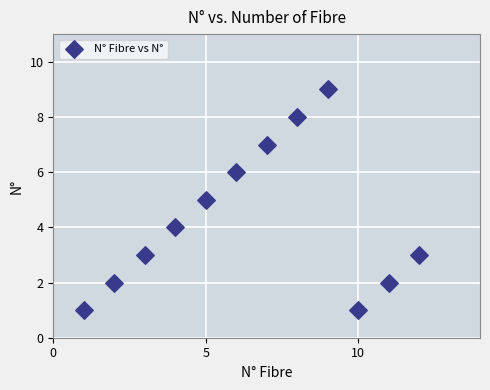

What is the average Y value?

4